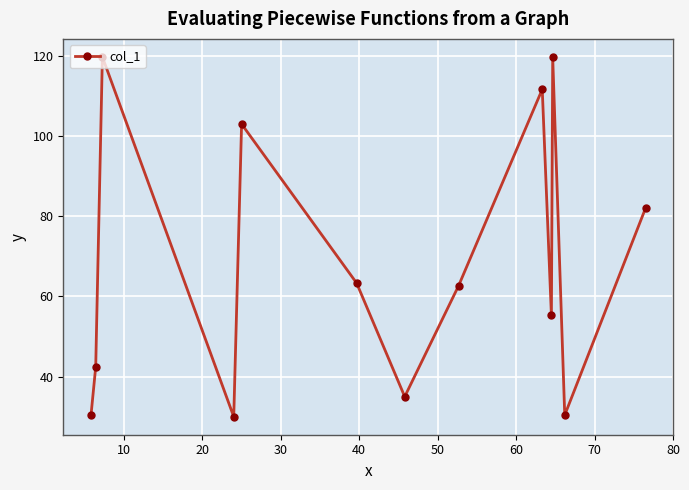

What is the sum of all values?

885.5